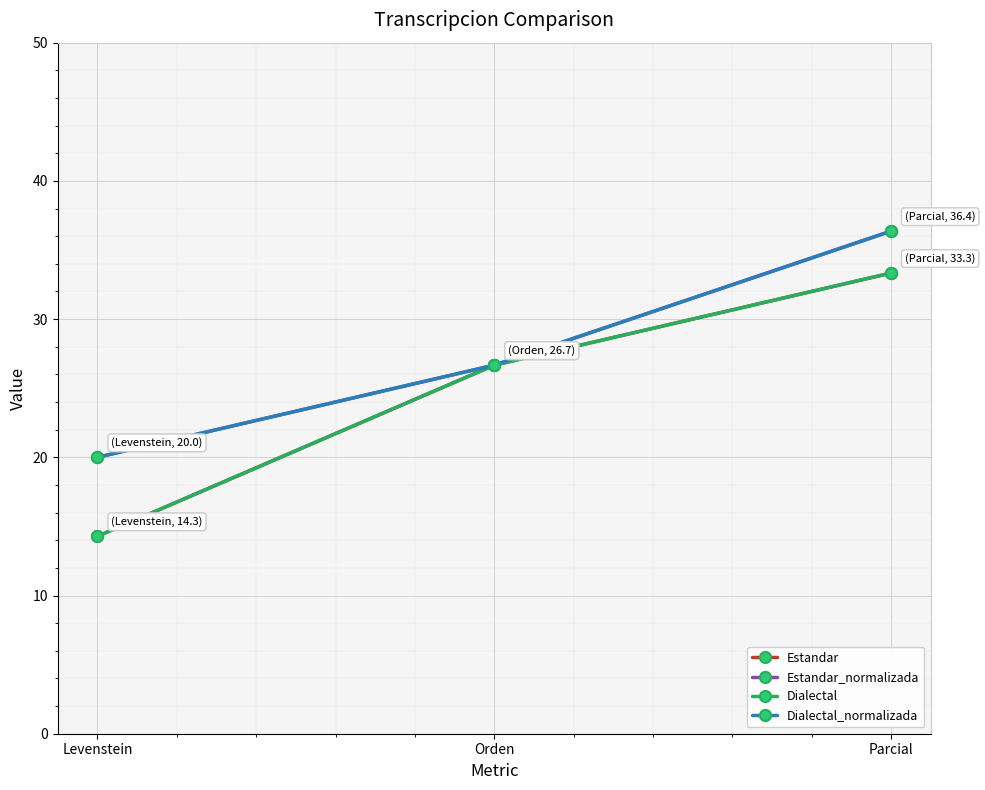

Between Levenstein and Orden, which series saw the biggest shift?

Estandar